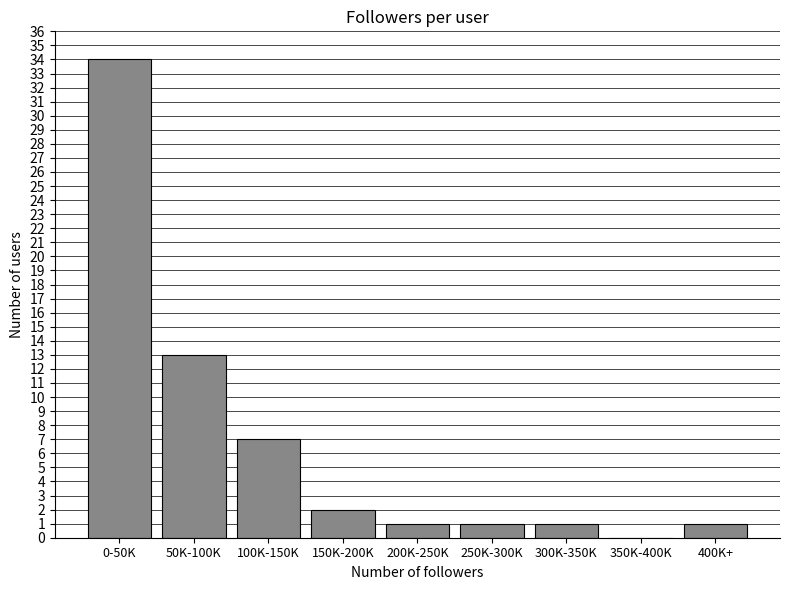

Reading right to left, transcribe all the data shown in this chart.

400K+=1	350K-400K=0	300K-350K=1	250K-300K=1	200K-250K=1	150K-200K=2	100K-150K=7	50K-100K=13	0-50K=34